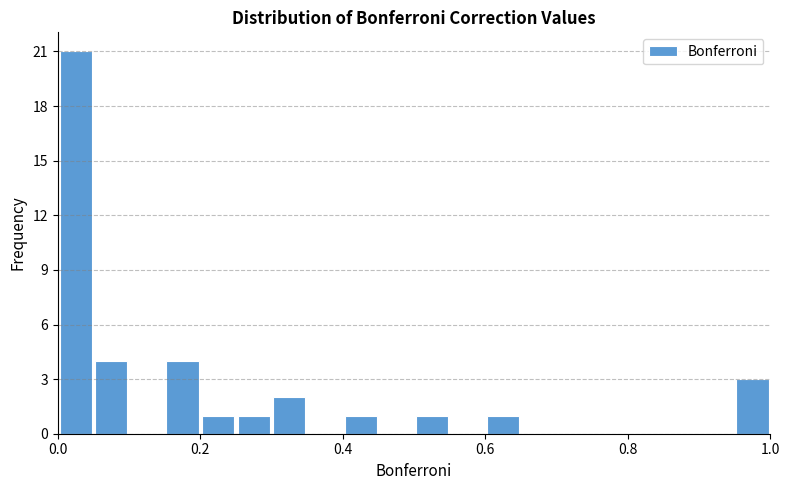

Around what value on the x-axis is the tallest bar? Give the approximate position of its centre, as read against the axis.

0.02